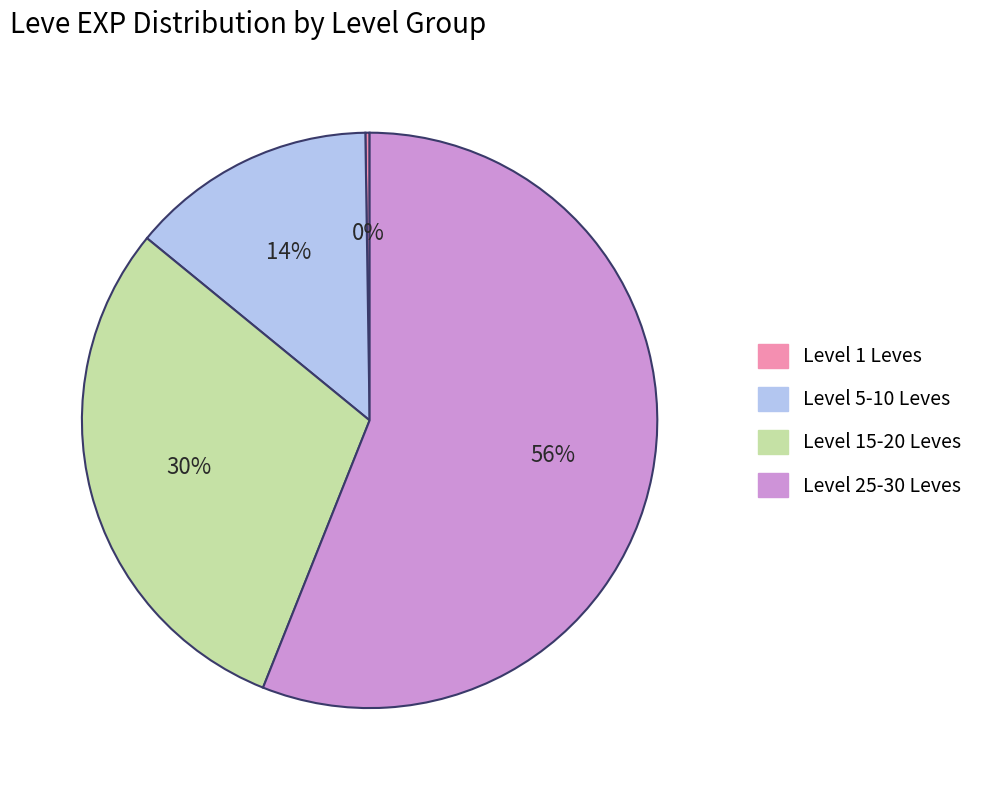

To the nearest percent, what is the average slice percentage?

25%